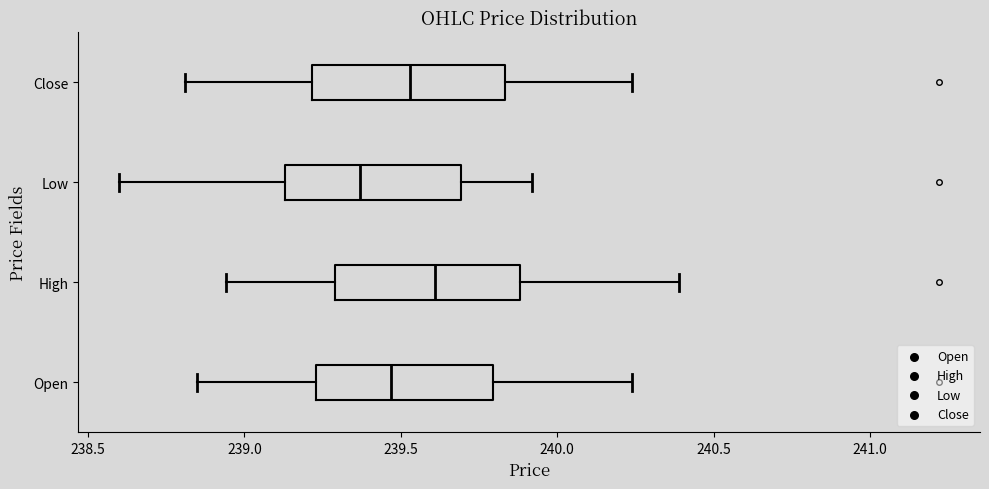

Reading bottom to top, transcribe this box plot: for each box, give where its median line is, the range the box spans, and where its two whiskers end, as read against the x-axis. The values are not printed on the chart, so give them approximately, as read against the axis.

Open: median 239.45, box 239.25 to 239.80, whiskers 238.85 to 240.25
High: median 239.60, box 239.30 to 239.90, whiskers 238.95 to 240.40
Low: median 239.35, box 239.15 to 239.70, whiskers 238.60 to 239.90
Close: median 239.55, box 239.20 to 239.85, whiskers 238.80 to 240.25